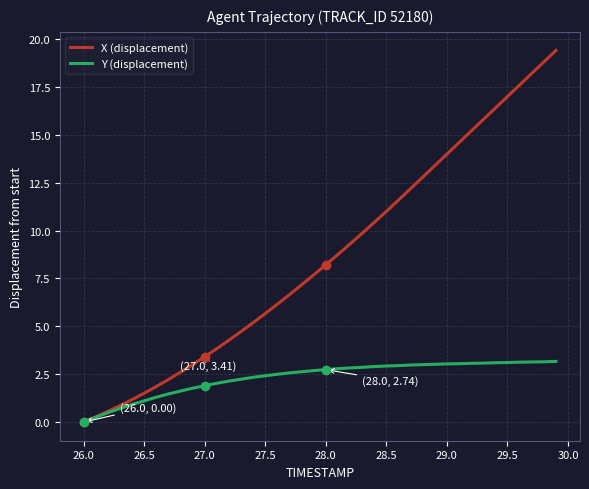

What are all the series names shown in the legend?

X (displacement), Y (displacement)